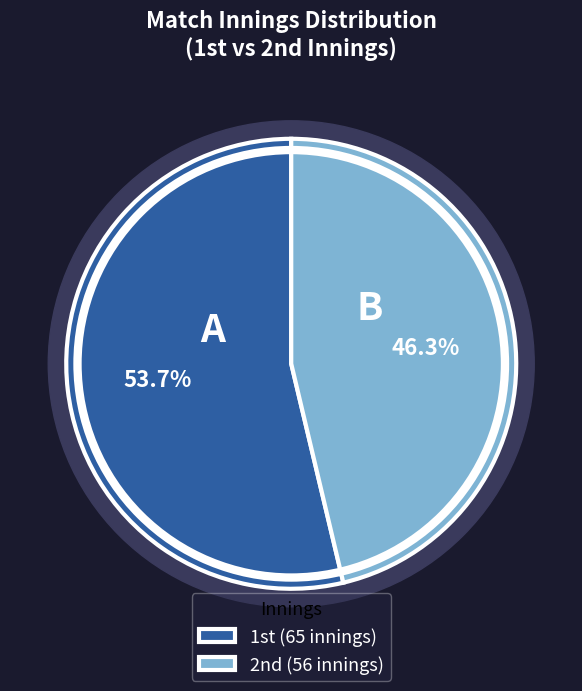

To the nearest percent, what is the average slice percentage?

50%